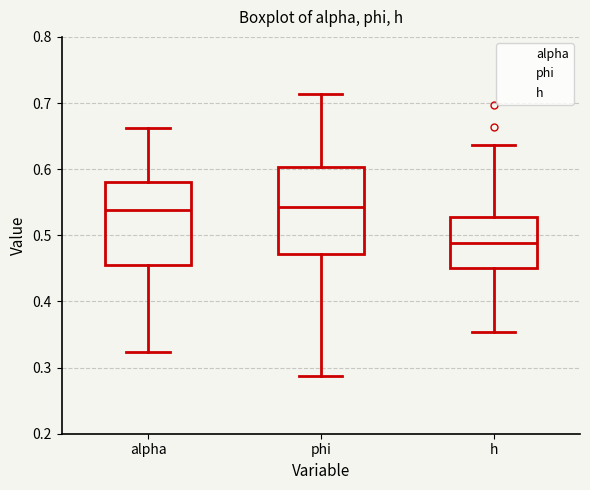

Reading left to right, transcribe this box plot: for each box, give where its median line is, the range the box spans, and where its two whiskers end, as read against the y-axis. The values are not printed on the chart, so give them approximately, as read against the axis.

alpha: median 0.54, box 0.46 to 0.58, whiskers 0.32 to 0.66
phi: median 0.54, box 0.47 to 0.60, whiskers 0.29 to 0.71
h: median 0.49, box 0.45 to 0.53, whiskers 0.35 to 0.64